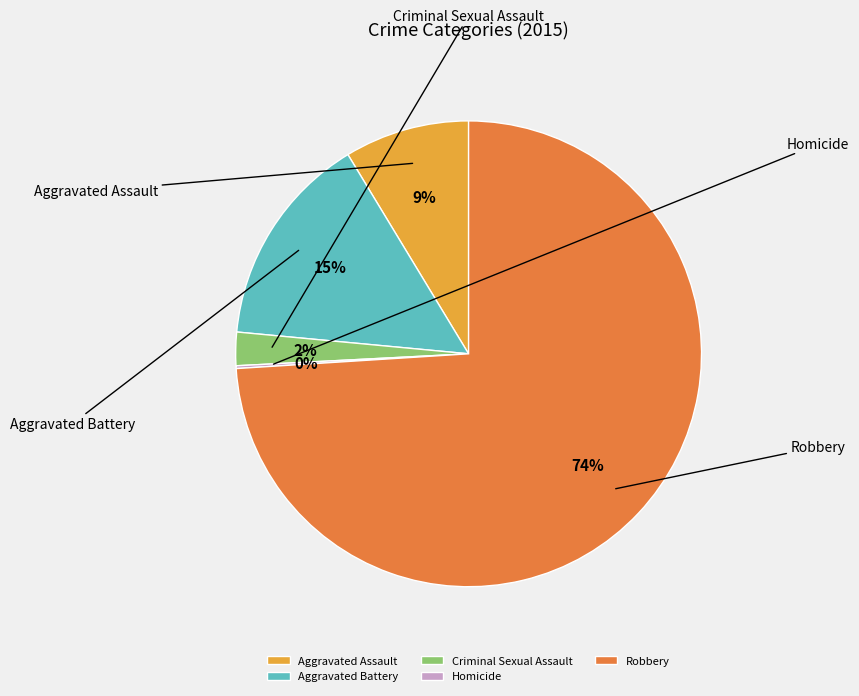

Count the number of slices in the pie.

5